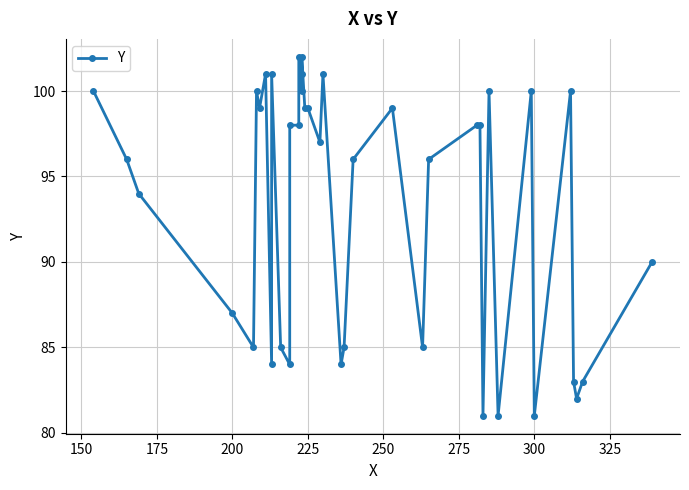

What is the sum of all values?

3735